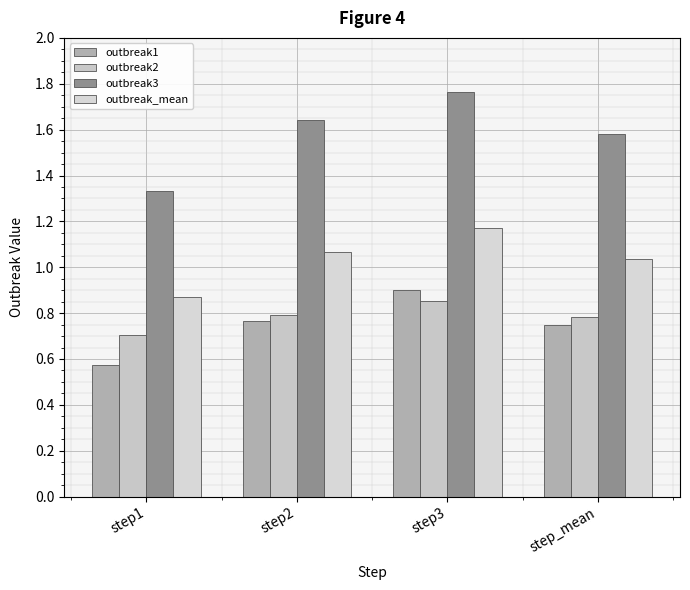

How many bars are there in total?

16